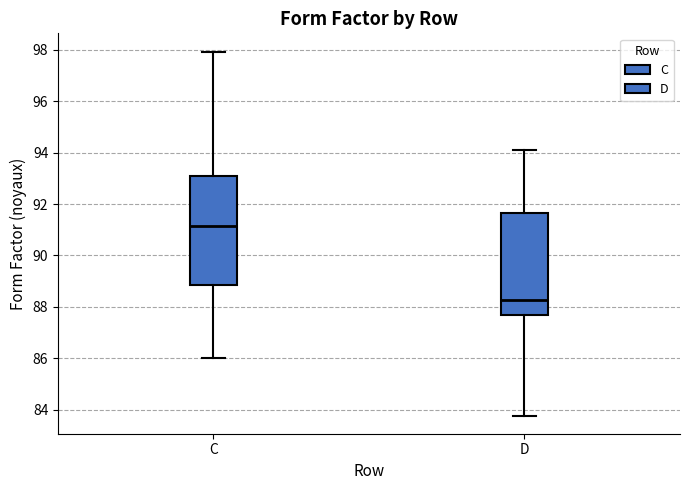

Comparing the boxes themselves (not the whiskers), which one is the tallest?

C